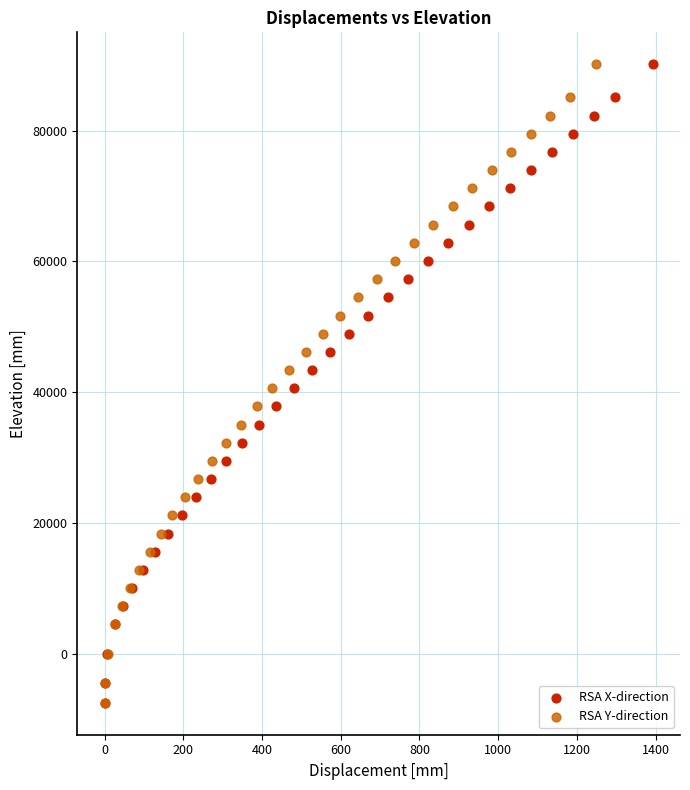

What are all the series names shown in the legend?

RSA X-direction, RSA Y-direction